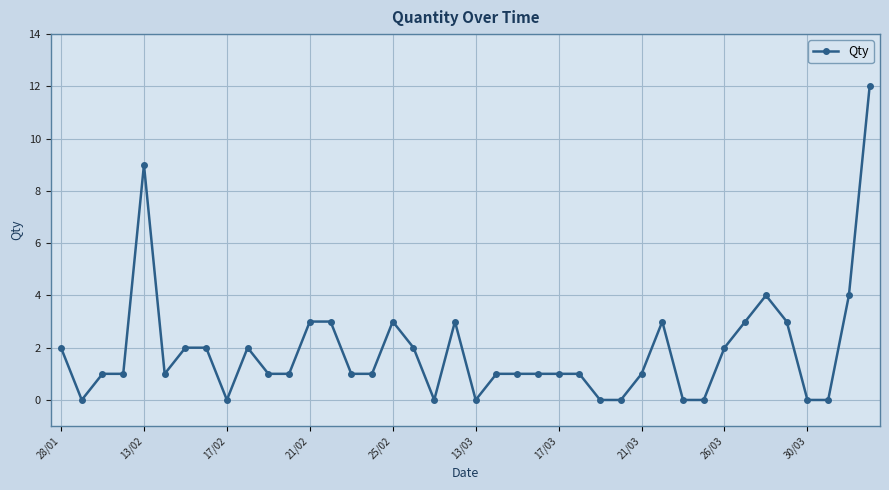

True or false: there are more than 2 points higher than both neighbors.

True